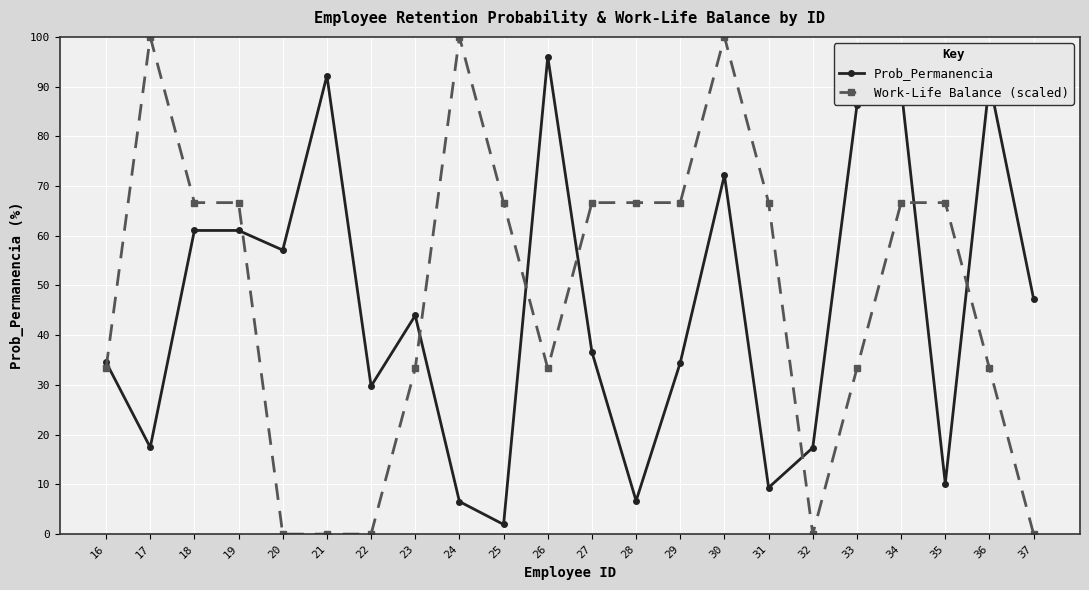

What is the difference between the highest and lowest values at 28?

60.0